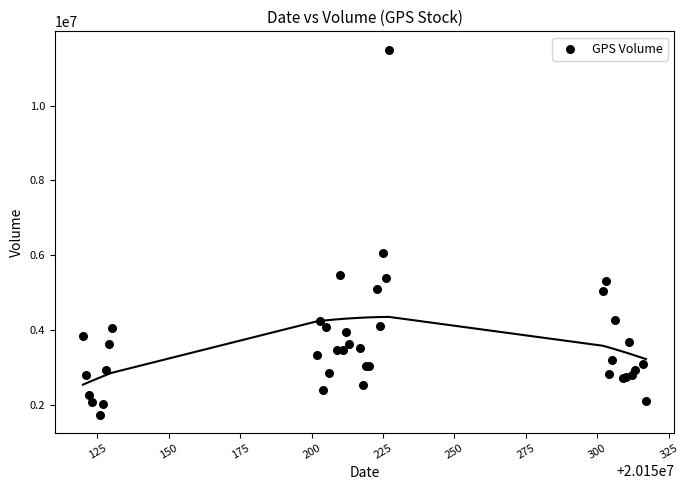

What Y value in the scatter plot is closest to 6620138?

6063932